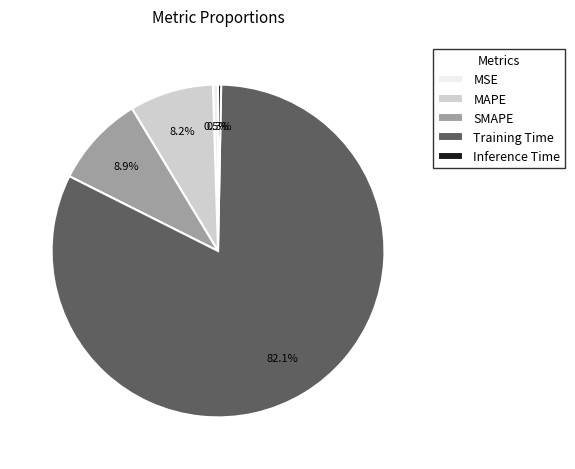

The MAPE slice represents 8% of the pie. True or false?

True